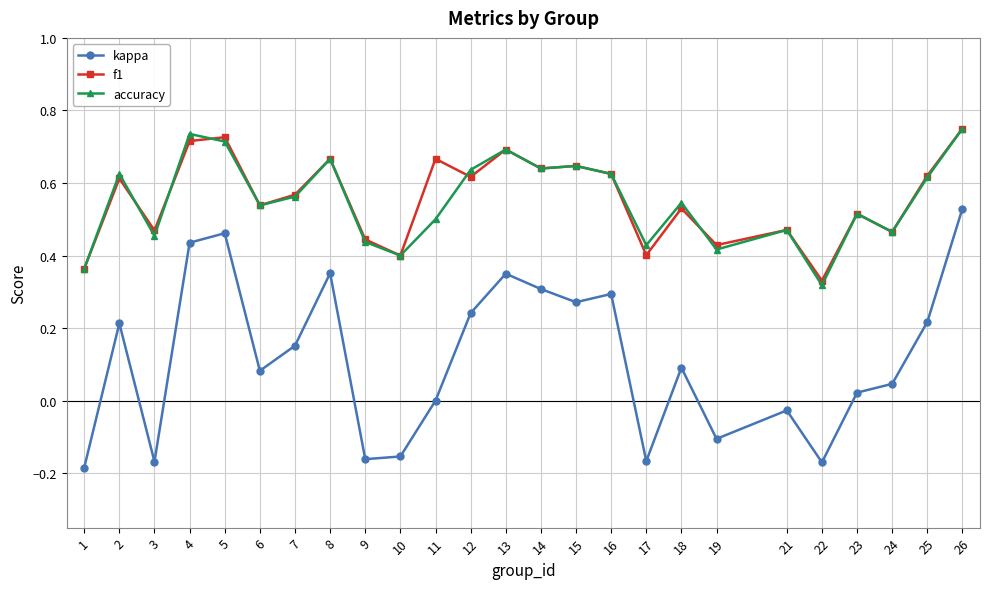

At which category is the sum across all series the highest?

26